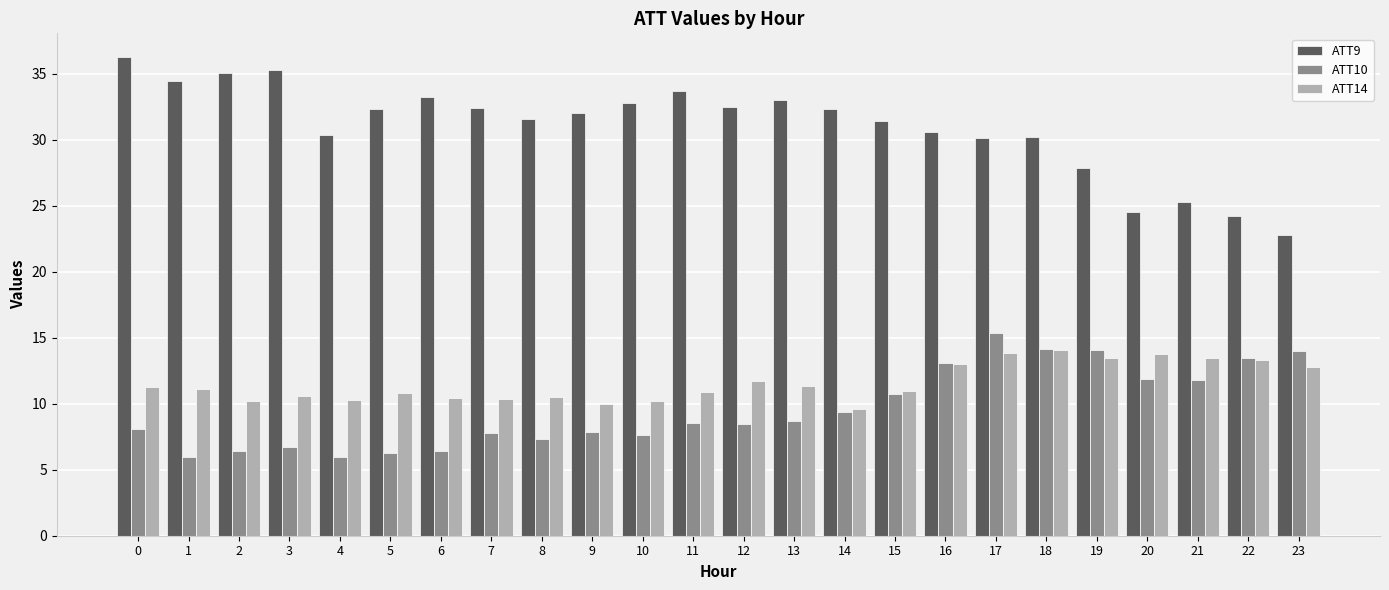

True or false: ATT10 has a value of 20.7 at 20.

False